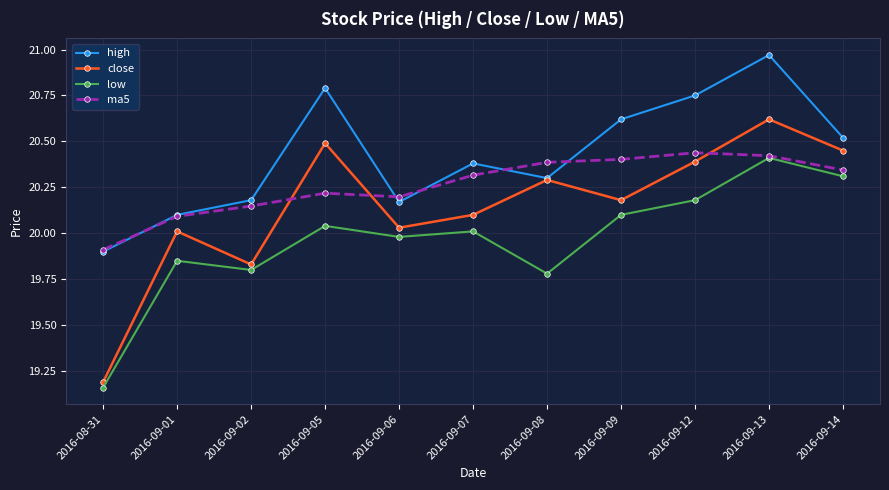

What are all the series names shown in the legend?

high, close, low, ma5